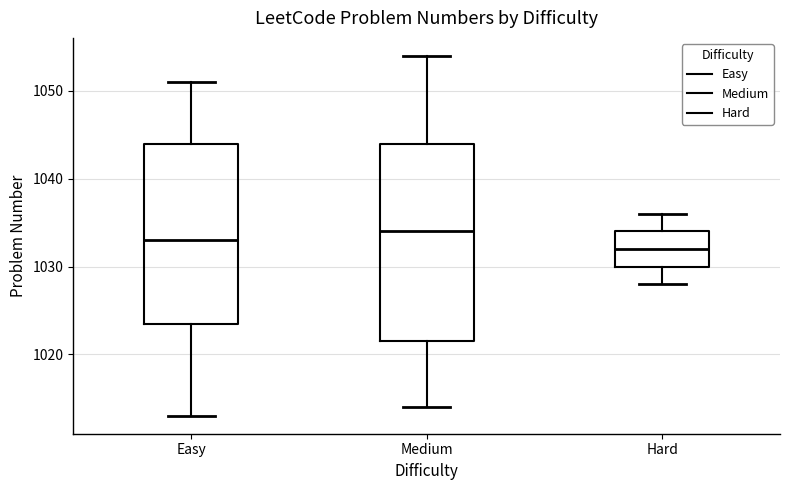

Where does the median line of the box for Medium sit on the y-axis? The values are not printed on the chart, so give them approximately, as read against the axis.

1034